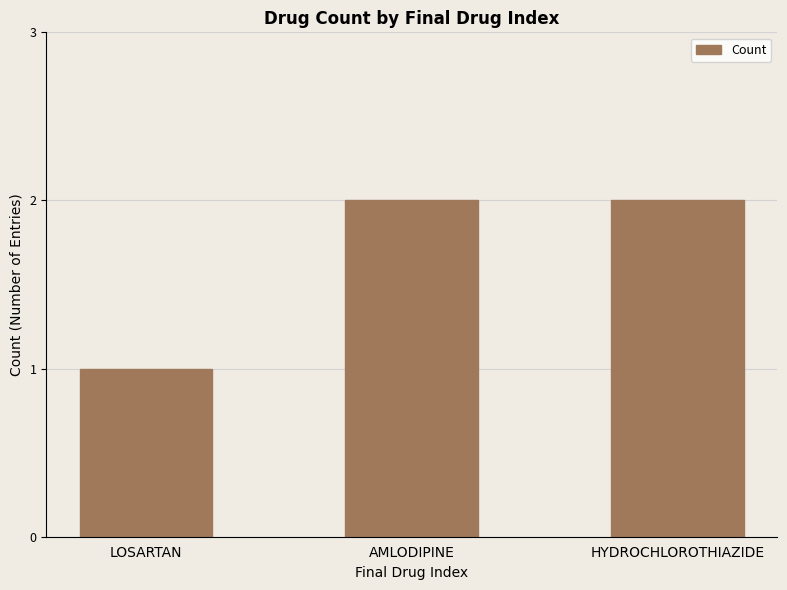

What is the value of the 1st bar from the left?

1